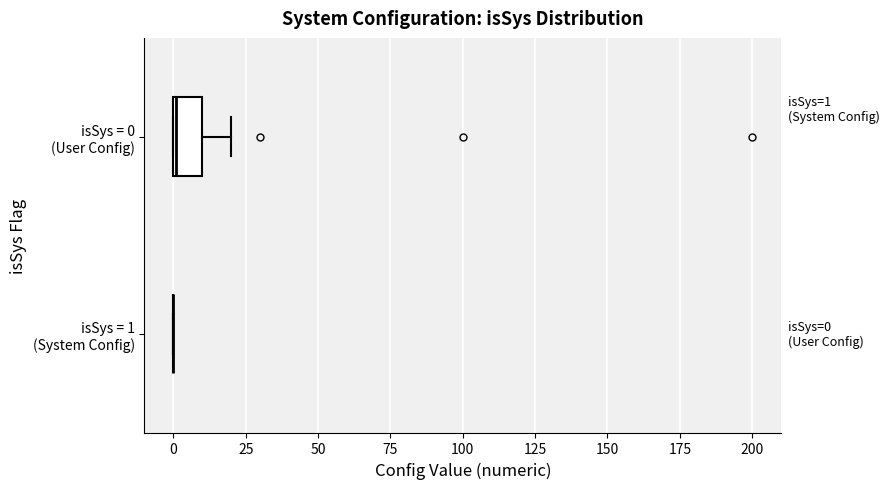

Comparing the boxes themselves (not the whiskers), which one is the widest?

isSys = 0 (User Config)